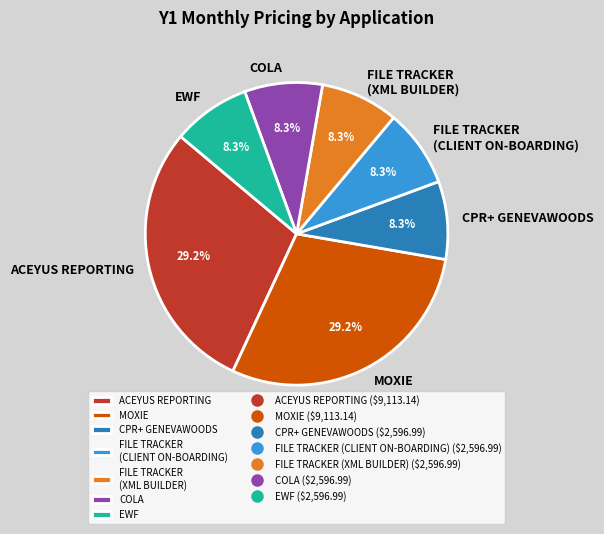

True or false: CPR+ GENEVAWOODS accounts for 17% of the total.

False